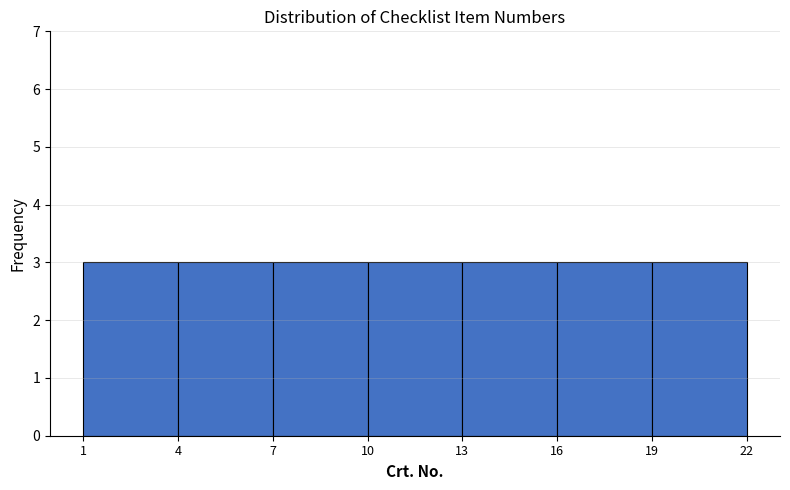

What is the height of the bar covering 1 to 4 on the x-axis? The values are not printed on the chart, so give them approximately, as read against the axis.

3